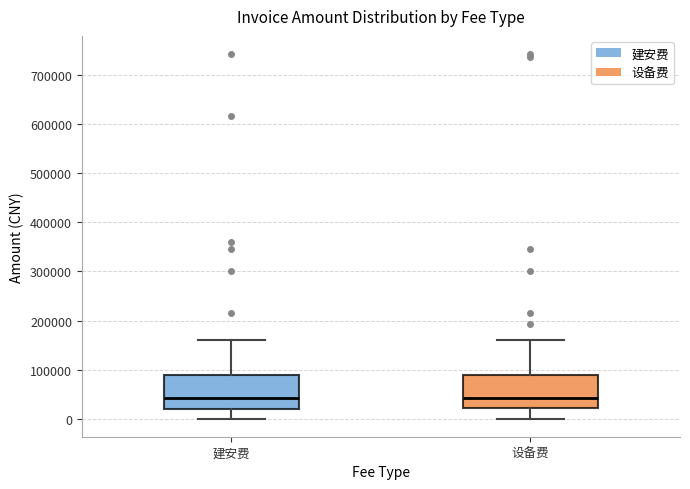

Where does the lower whisker of the box for 建安费 end on the y-axis? The values are not printed on the chart, so give them approximately, as read against the axis.

0